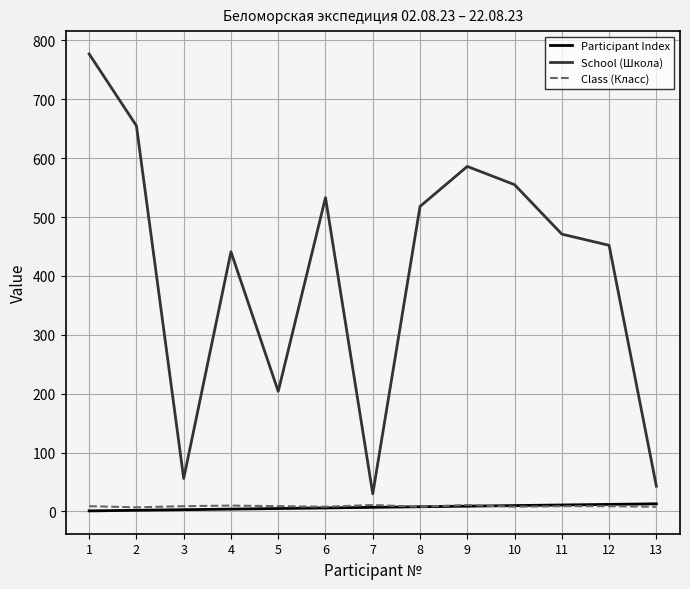

True or false: School (Школа) and Class (Класс) cross at least once.

False